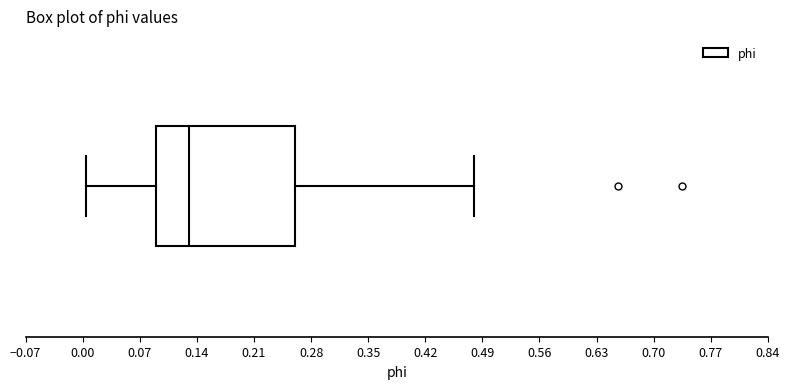

Transcribe this box plot: give where the median line is, the range the box spans, and where the two whiskers end, as read against the x-axis. The values are not printed on the chart, so give them approximately, as read against the axis.

median 0.13, box 0.09 to 0.26, whiskers 0.00 to 0.48